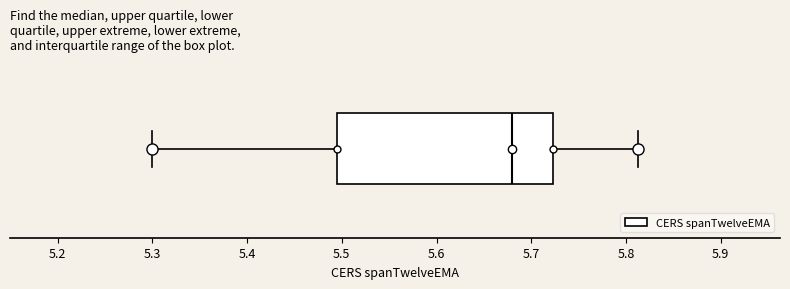

Read this box plot against the x-axis: the position of the median line, the range covered by the box, and the ends of both whiskers. The values are not printed on the chart, so give them approximately, as read against the axis.

median 5.68, box 5.49 to 5.72, whiskers 5.30 to 5.81